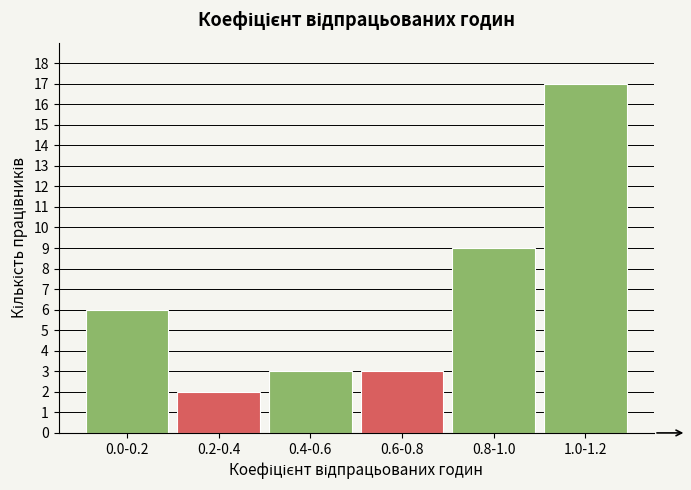

Reading left to right, extract all data points from this chart.

0.0-0.2=6	0.2-0.4=2	0.4-0.6=3	0.6-0.8=3	0.8-1.0=9	1.0-1.2=17